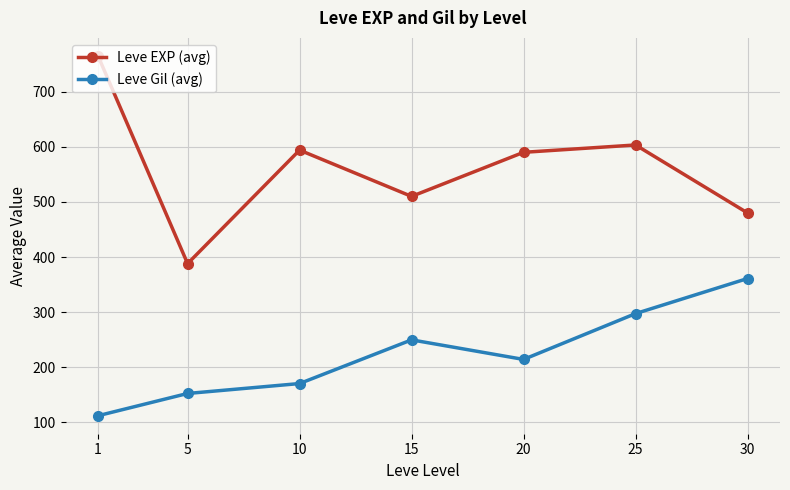

What are all the series names shown in the legend?

Leve EXP (avg), Leve Gil (avg)